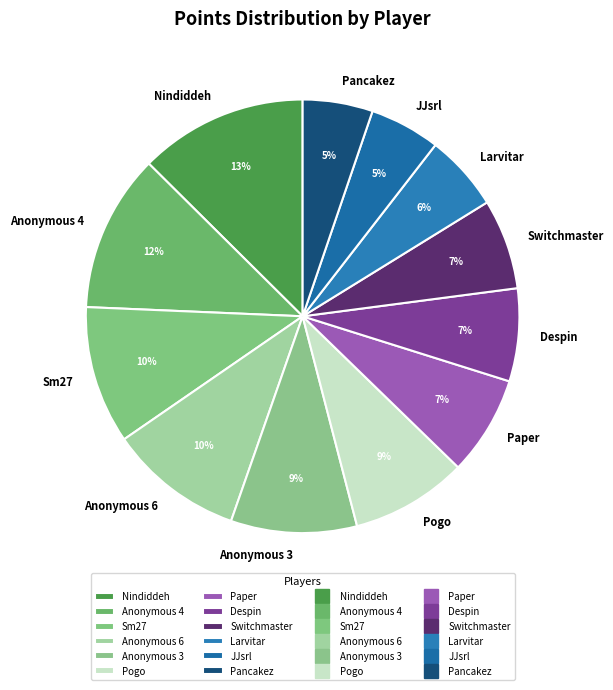

Does Pancakez account for over 50% of the chart?

No